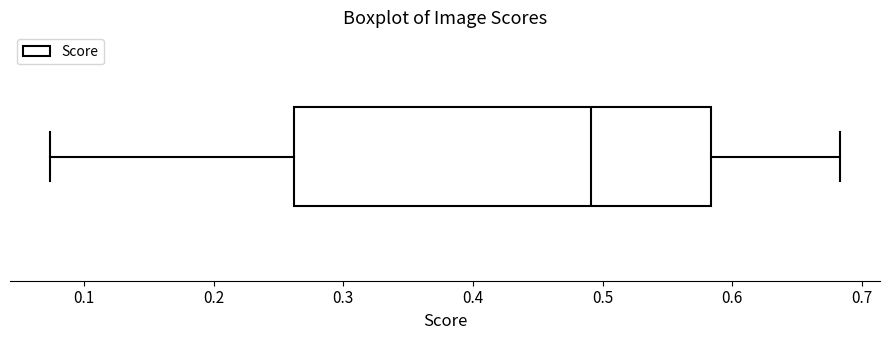

Read this box plot against the x-axis: the position of the median line, the range covered by the box, and the ends of both whiskers. The values are not printed on the chart, so give them approximately, as read against the axis.

median 0.49, box 0.26 to 0.58, whiskers 0.07 to 0.68